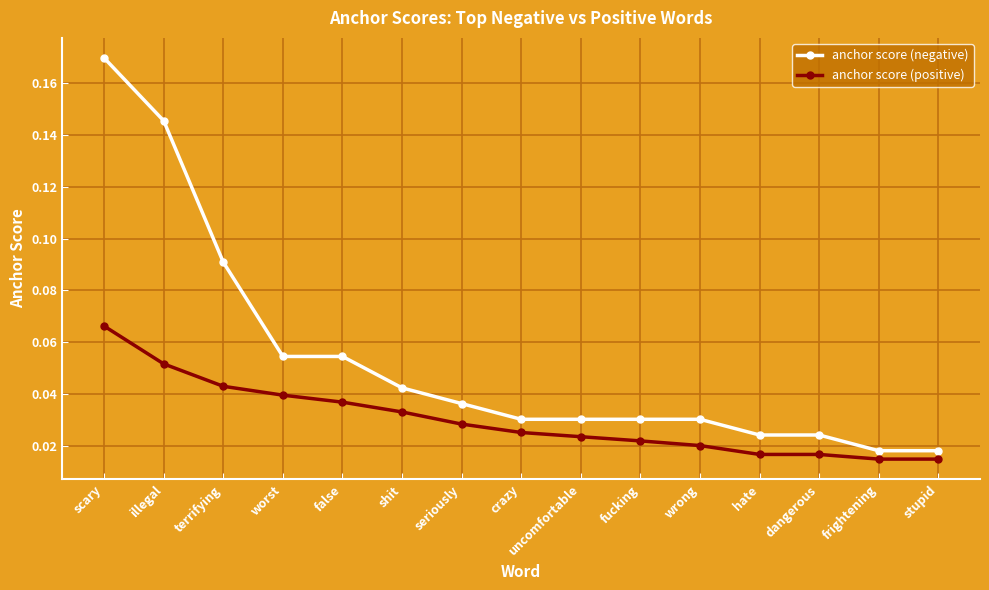

True or false: anchor score (positive) has more than 2 interior local peaks.

False